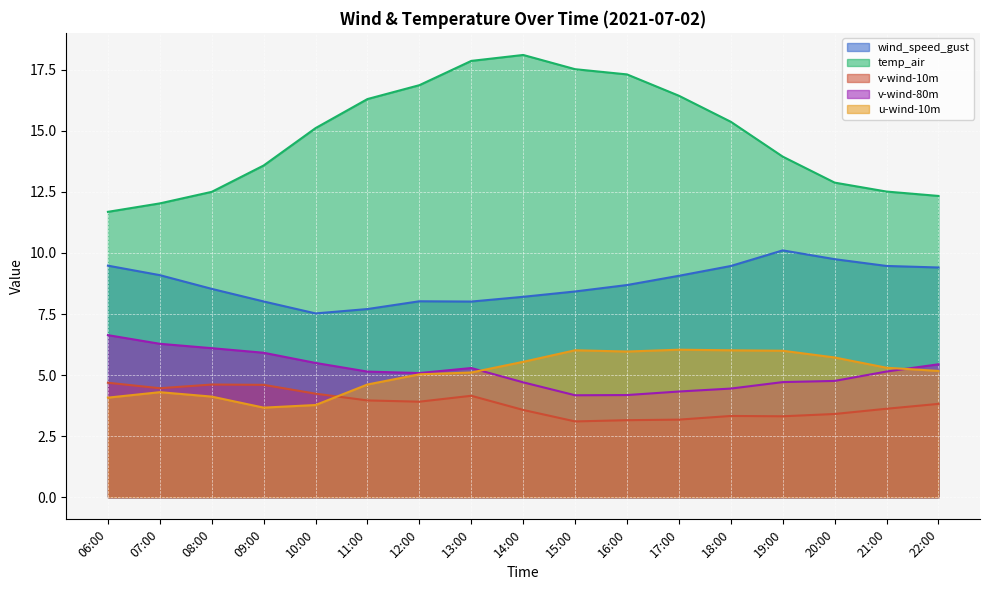

Rank the categories by temp_air value from highest to lowest.

14:00, 13:00, 15:00, 16:00, 12:00, 17:00, 11:00, 18:00, 10:00, 19:00, 09:00, 20:00, 21:00, 08:00, 22:00, 07:00, 06:00